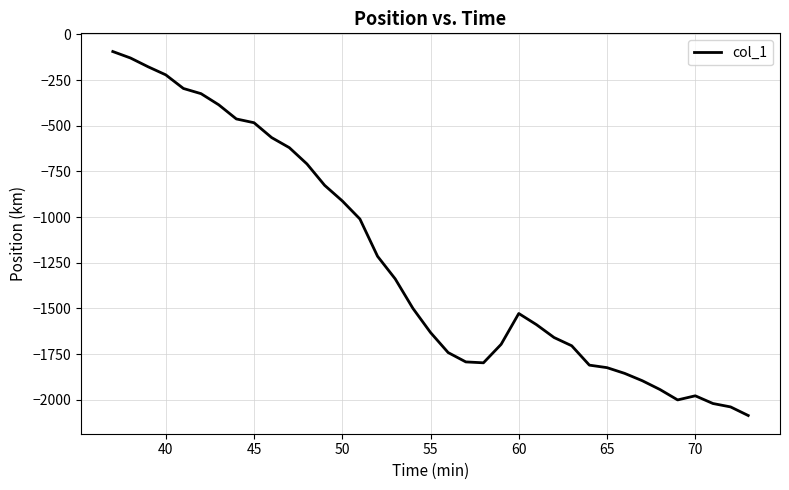

What is the difference between the maximum and minimum values?

1993.3